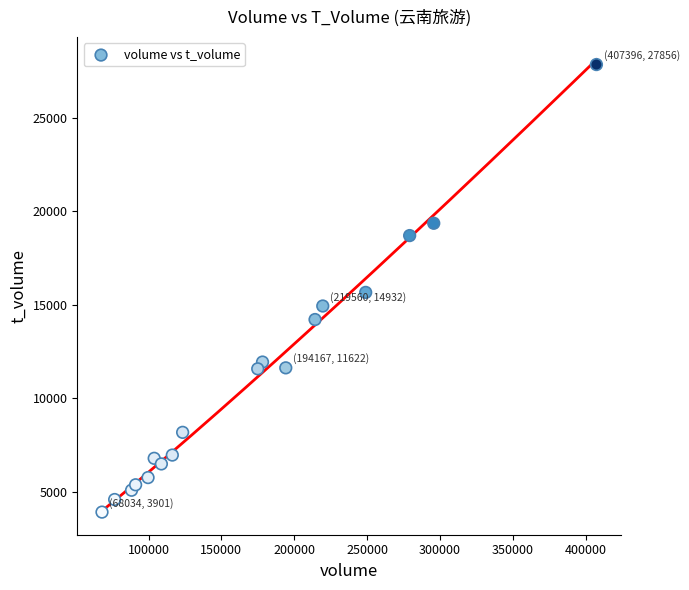

What is the range of X values (max minus min)?

339362